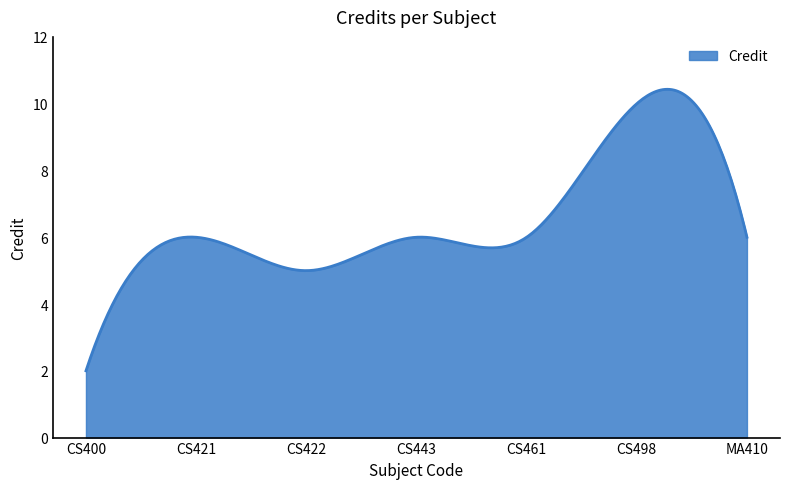

What is the maximum value shown in the chart?

10.4